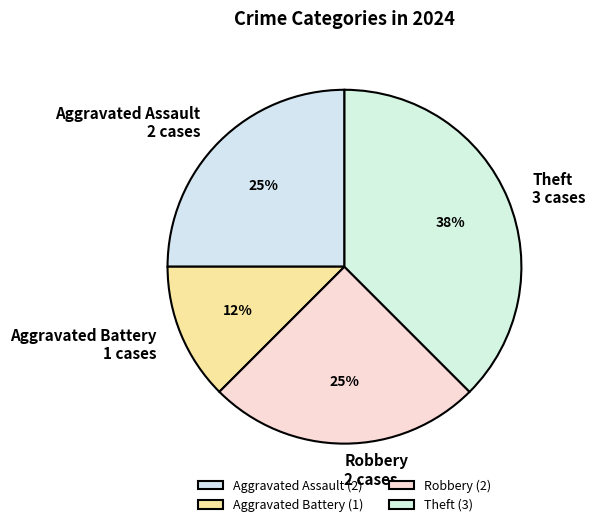

Does Theft represent more than half of the total?

No